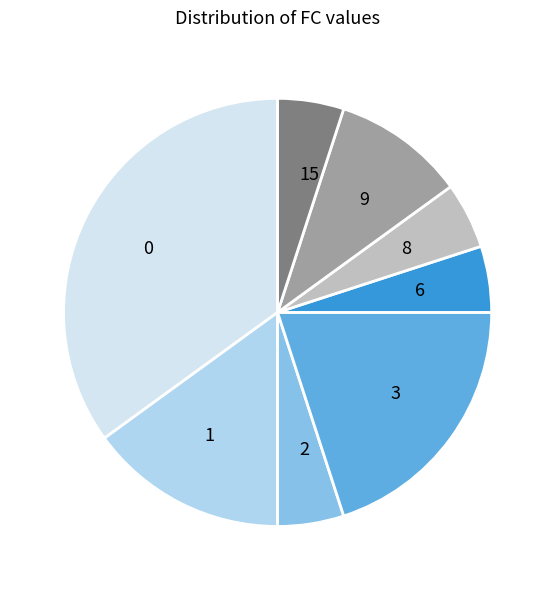

Is there any slice that represents more than half of the pie?

No